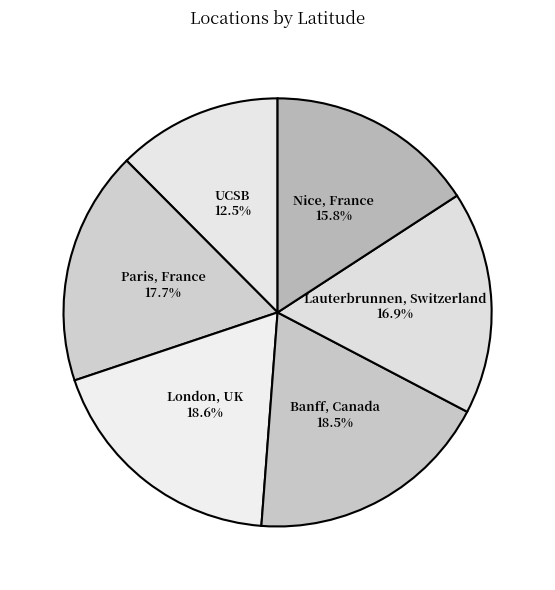

Which slice is the smallest?

UCSB